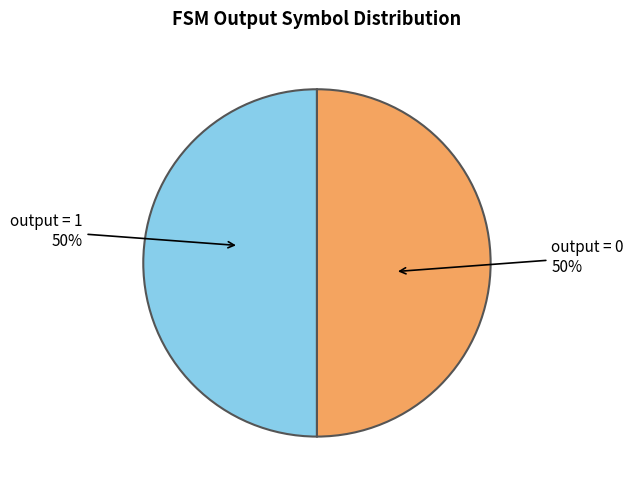

How many segments does this pie chart have?

2